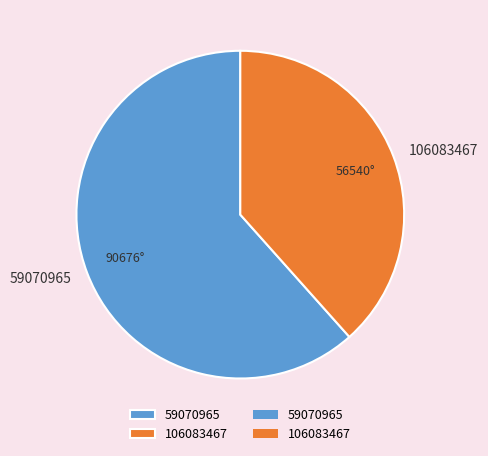

Does 59070965 account for over 50% of the chart?

Yes